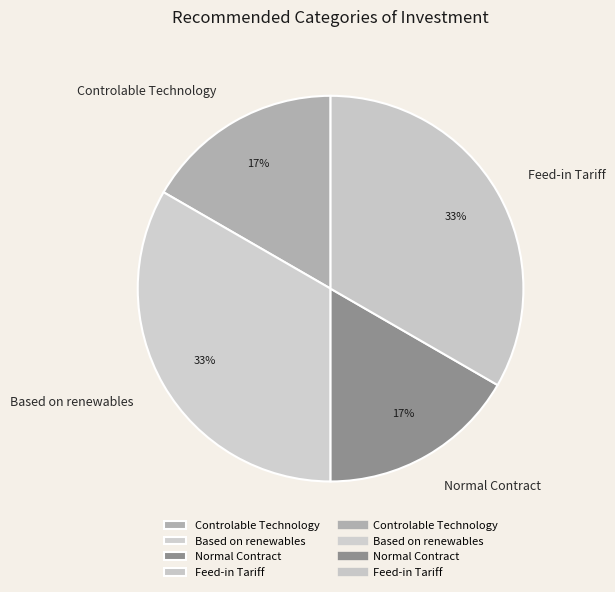

True or false: Controlable Technology accounts for 25% of the total.

False